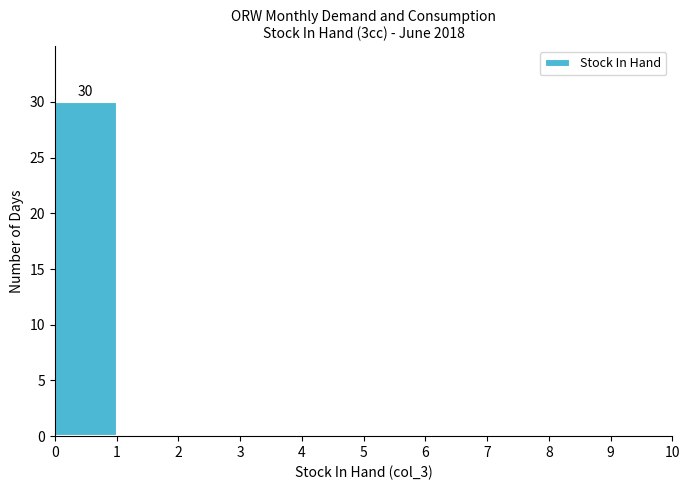

Over which range of the x-axis is the bar tallest?

0 to 1